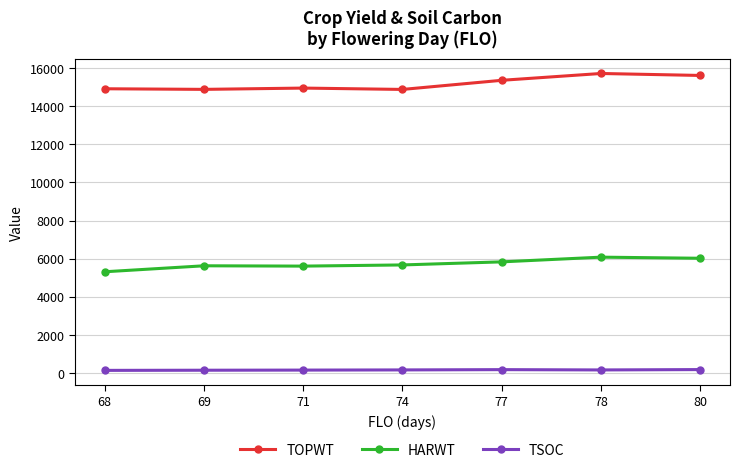

Rank the series at 74 from highest to lowest value.

TOPWT, HARWT, TSOC